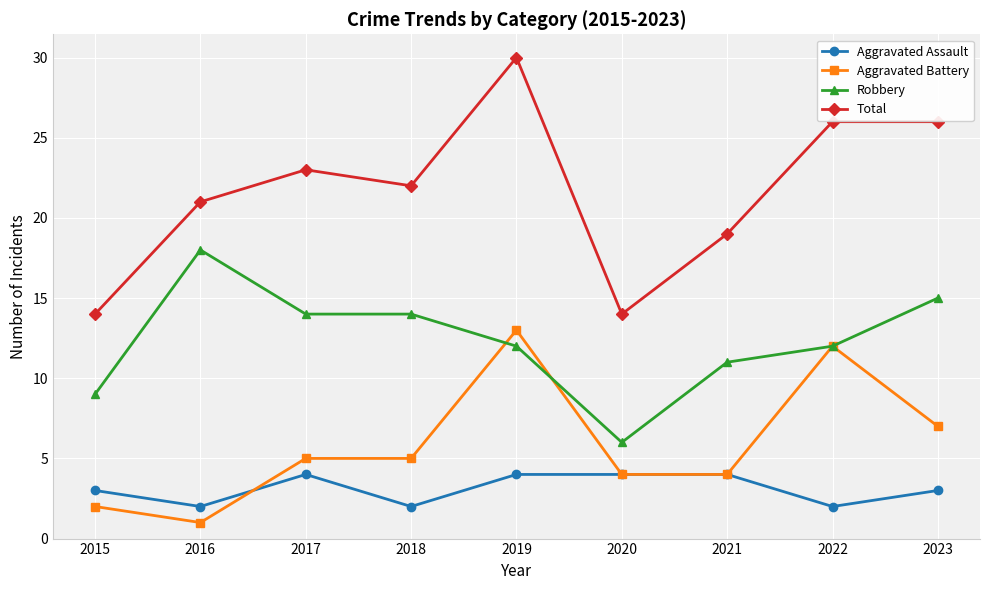

At how many categories does at least one series exceed 15?

7